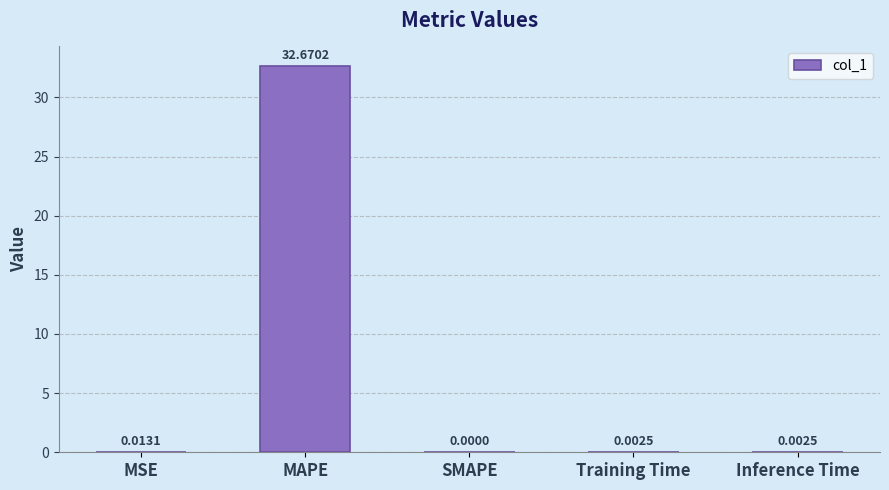

Is it true that the value at Training Time is 0.0?

True